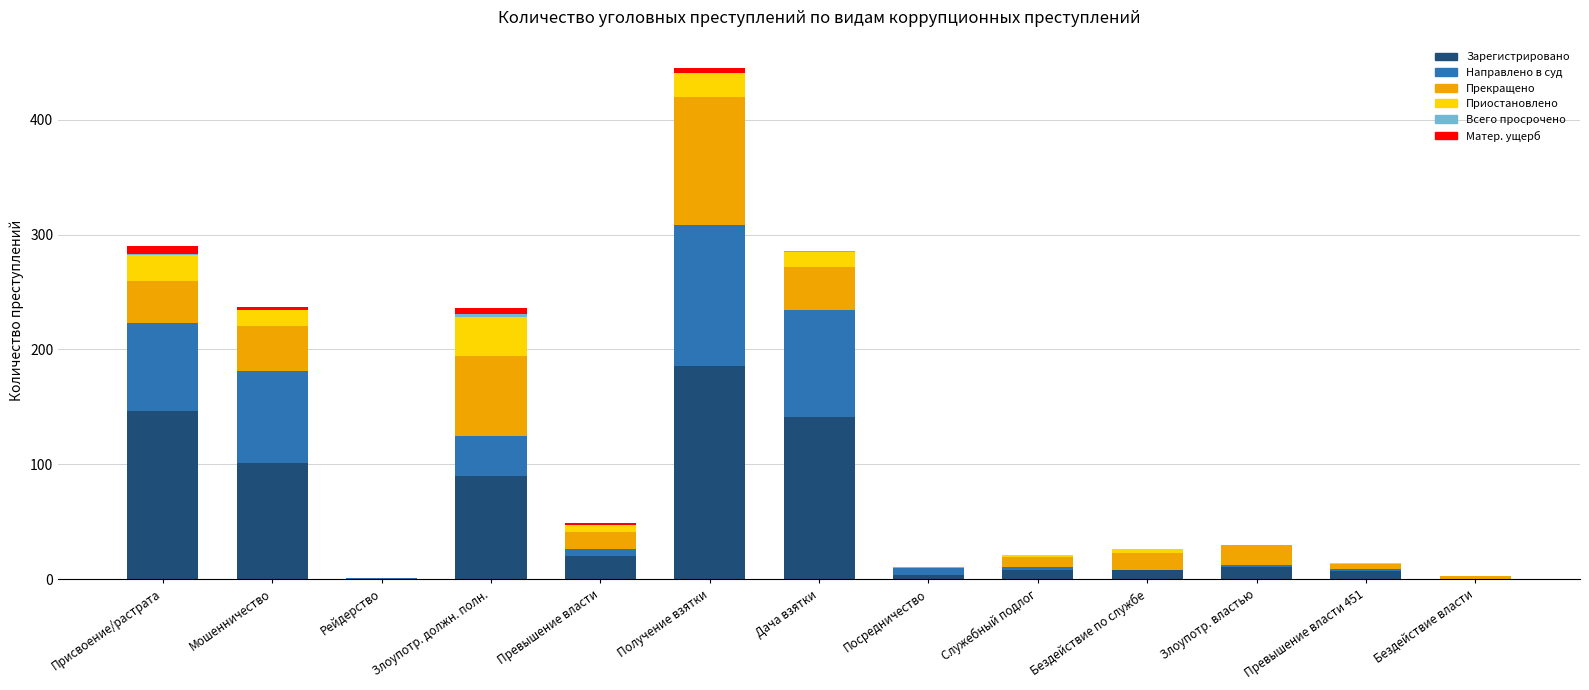

Are the bars horizontal?

No